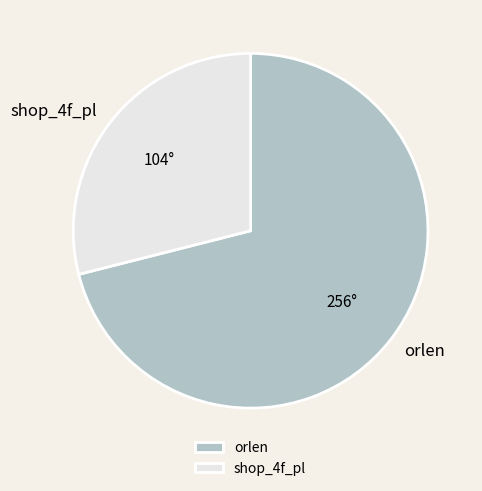

Is it true that shop_4f_pl is 29% of the pie?

True